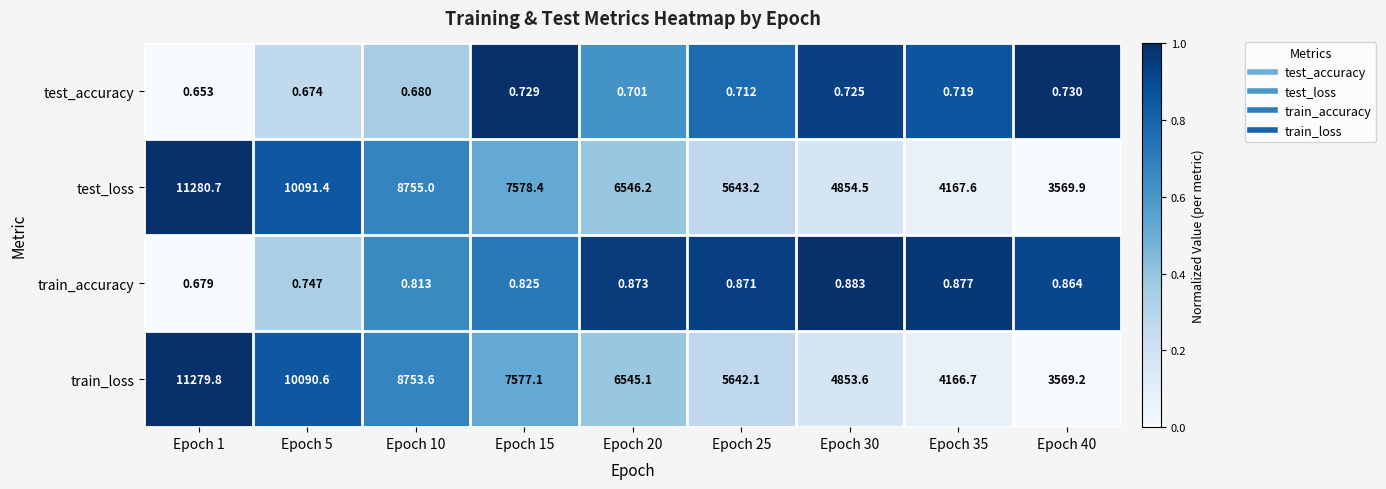

How many categories are shown in the chart?

9